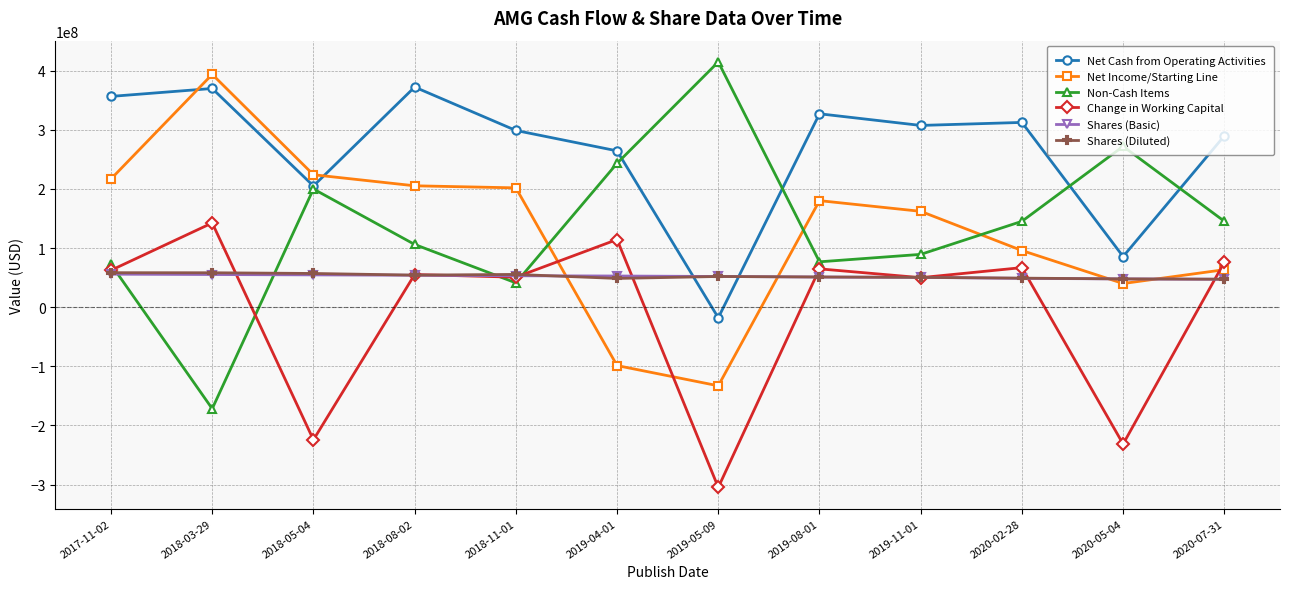

What is the spread (max minus min) of values at 2020-05-04?

503500000